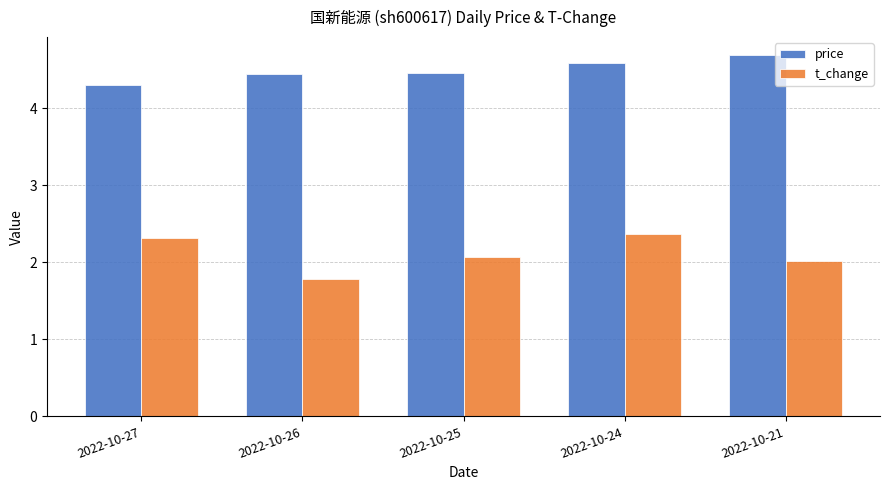

What is the average value of the t_change series?

2.1